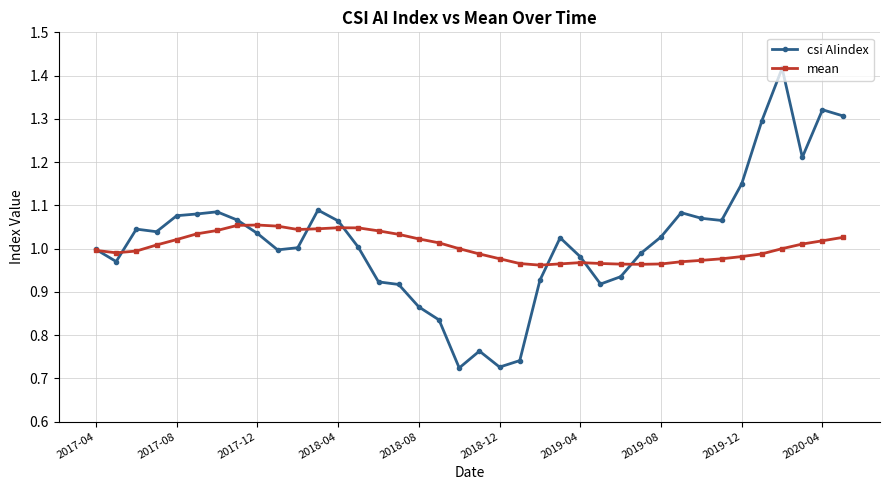

List the series in order of their peak value, highest first.

csi AIindex, mean